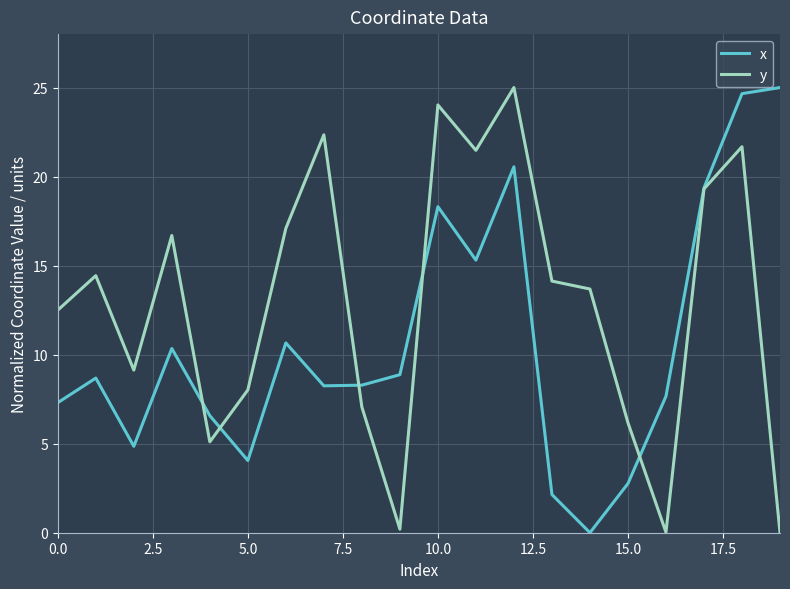

How many interior local peaks does the x series have?

5